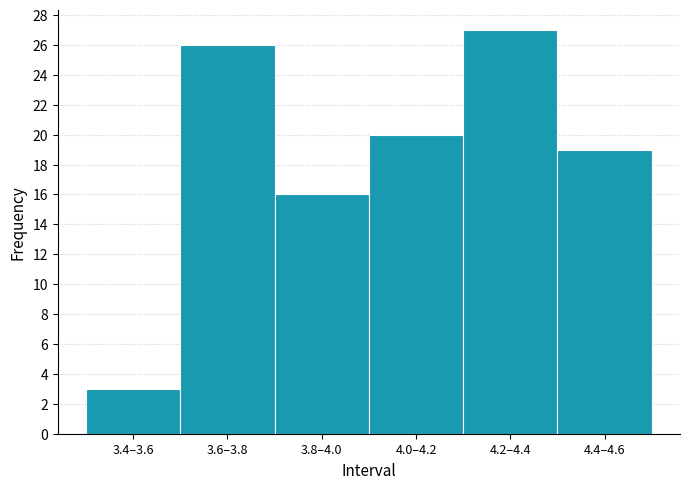

Reading left to right, what are all the values shown in this chart?

3.4–3.6=3	3.6–3.8=26	3.8–4.0=16	4.0–4.2=20	4.2–4.4=27	4.4–4.6=19